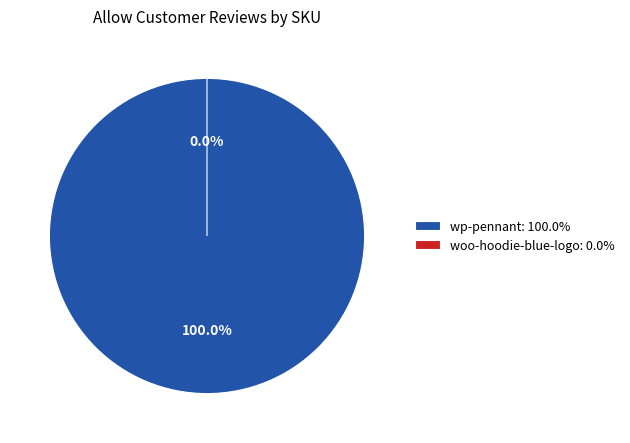

Which category has the smallest portion of the pie?

woo-hoodie-blue-logo